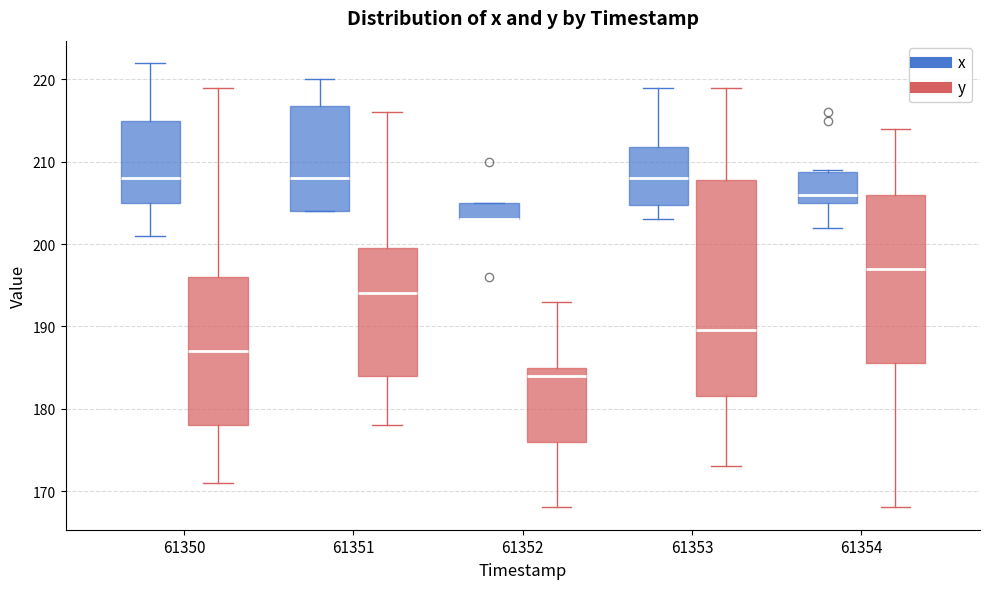

Which box is the tallest, from its lower edge to its upper edge?

61353 (y)